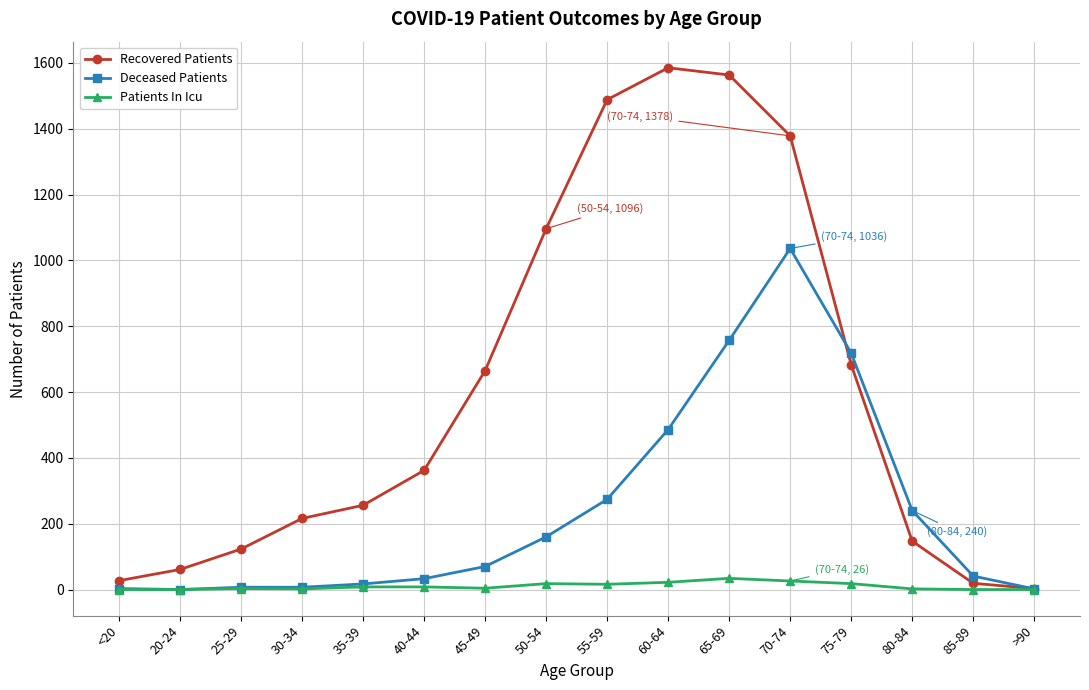

Which series changed the most between 70-74 and 80-84?

Recovered Patients